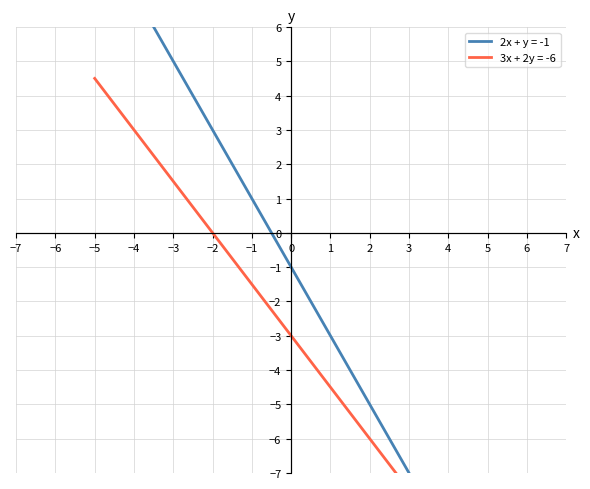

What is the difference between the maximum and minimum values in the 2x + y = -1 series?

20.0